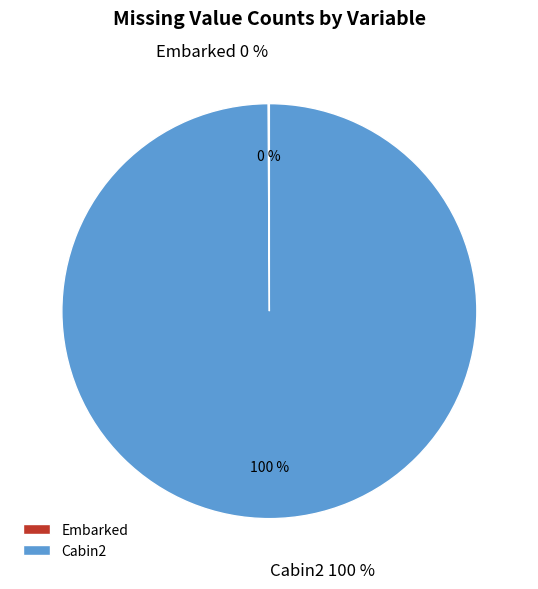

What percentage do Embarked and Cabin2 together represent?

100.0%